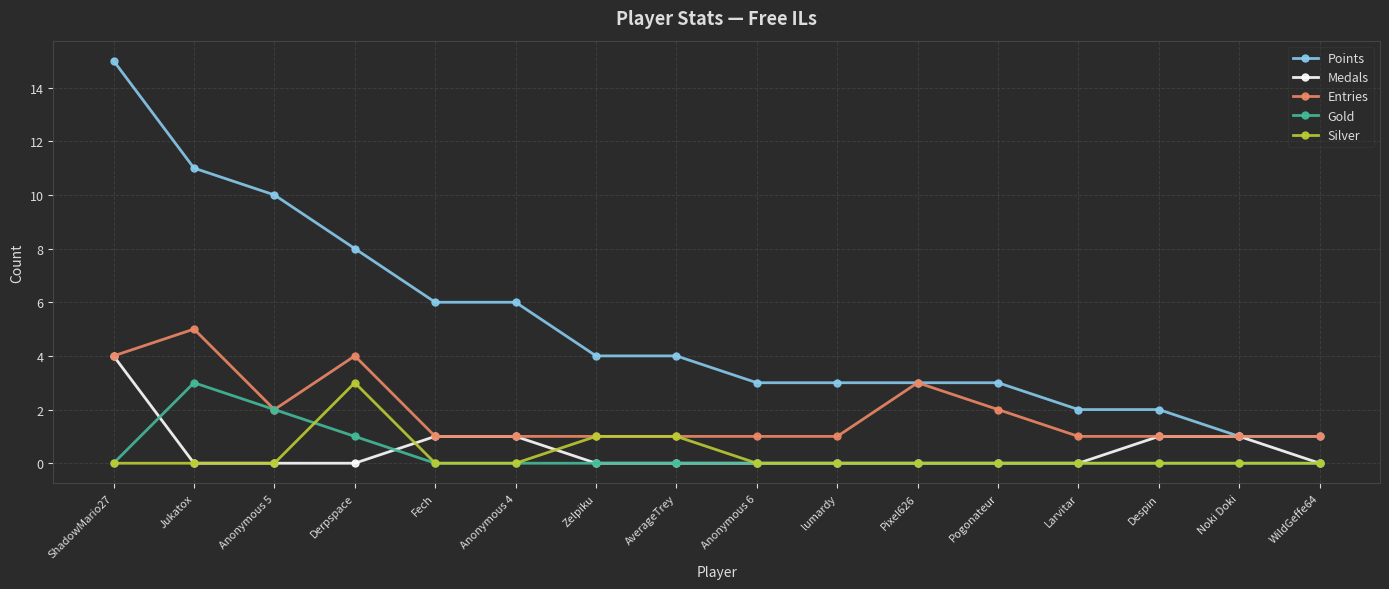

At which label is Entries closest to 3?

Pixel626